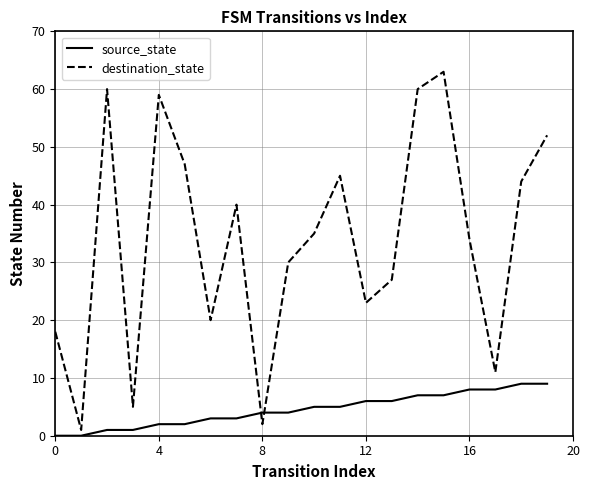

List the series in order of their peak value, lowest first.

source_state, destination_state